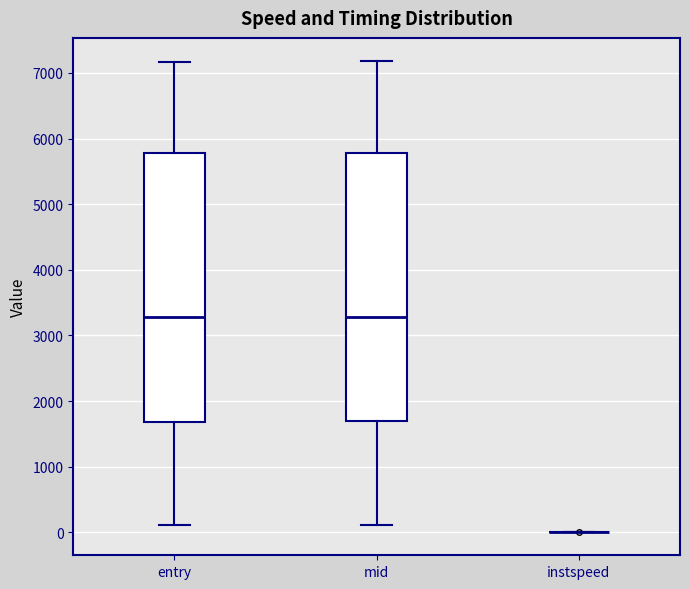

Reading left to right, transcribe this box plot: for each box, give where its median line is, the range the box spans, and where its two whiskers end, as read against the y-axis. The values are not printed on the chart, so give them approximately, as read against the axis.

entry: median 3300, box 1700 to 5800, whiskers 100 to 7200
mid: median 3300, box 1700 to 5800, whiskers 100 to 7200
instspeed: box collapsed to a line at 0, whiskers 0 to 0